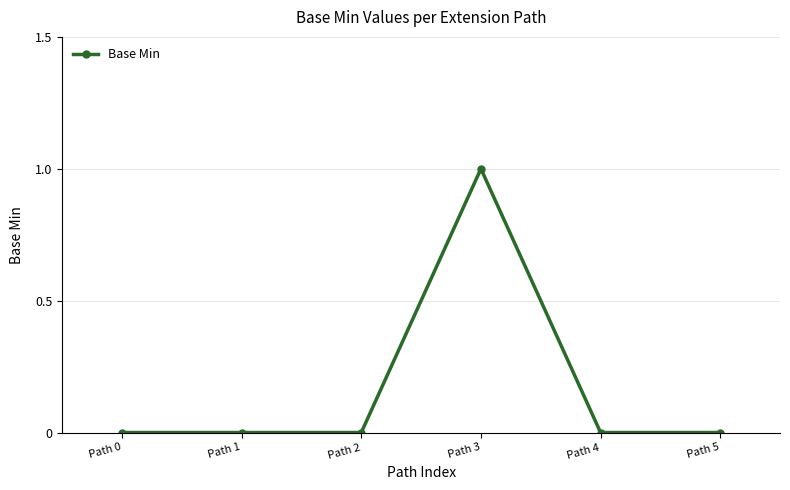

Is this an area chart (filled region under the line)?

No